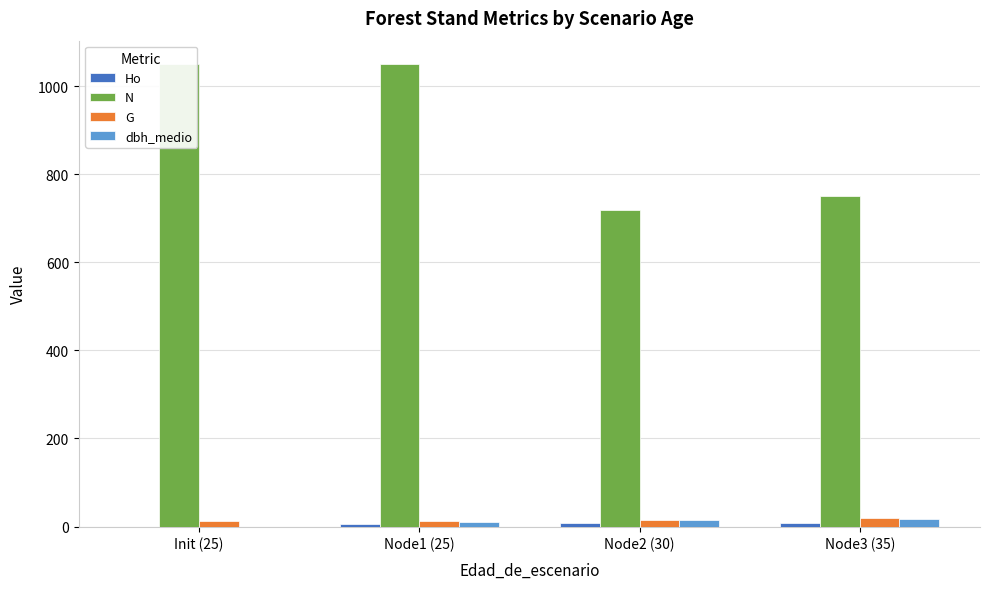

Which series has the largest range (max minus min)?

N